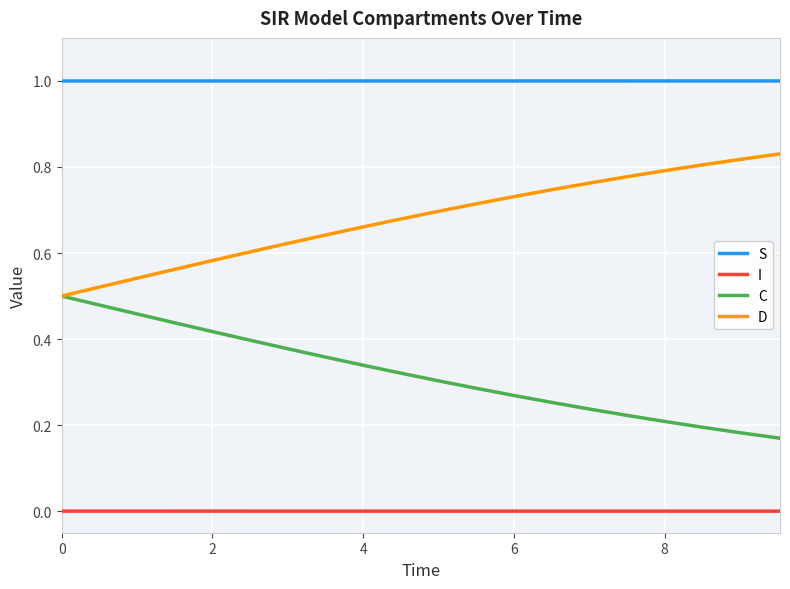

True or false: D and S intersect in this chart.

False